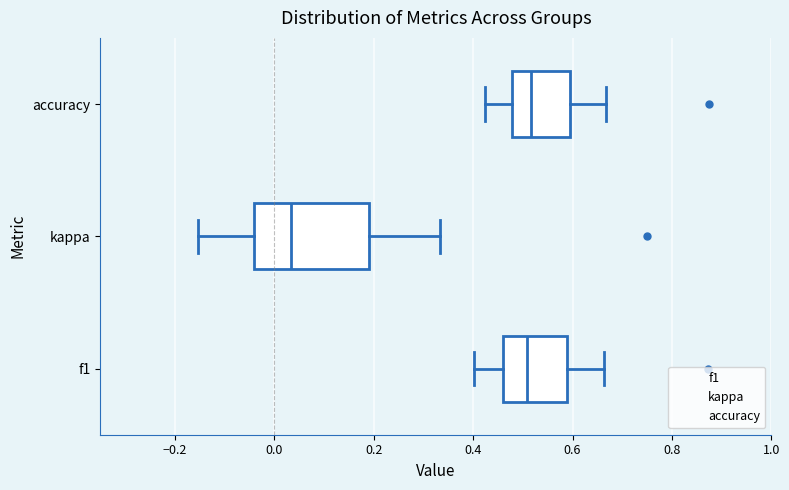

Reading bottom to top, transcribe this box plot: for each box, give where its median line is, the range the box spans, and where its two whiskers end, as read against the x-axis. The values are not printed on the chart, so give them approximately, as read against the axis.

f1: median 0.50, box 0.46 to 0.58, whiskers 0.40 to 0.66
kappa: median 0.04, box -0.04 to 0.20, whiskers -0.16 to 0.34
accuracy: median 0.52, box 0.48 to 0.60, whiskers 0.42 to 0.66